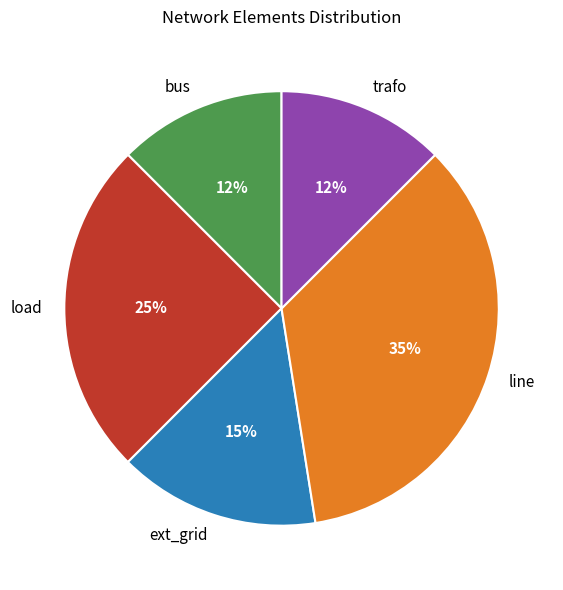

Do load and line together represent more than half of the pie?

Yes